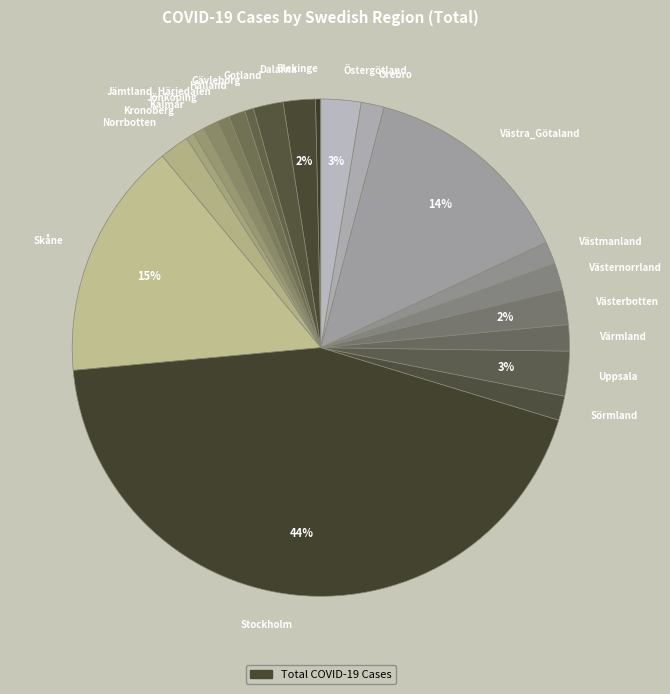

Combined, do Västmanland and Västra_Götaland account for over 50%?

No